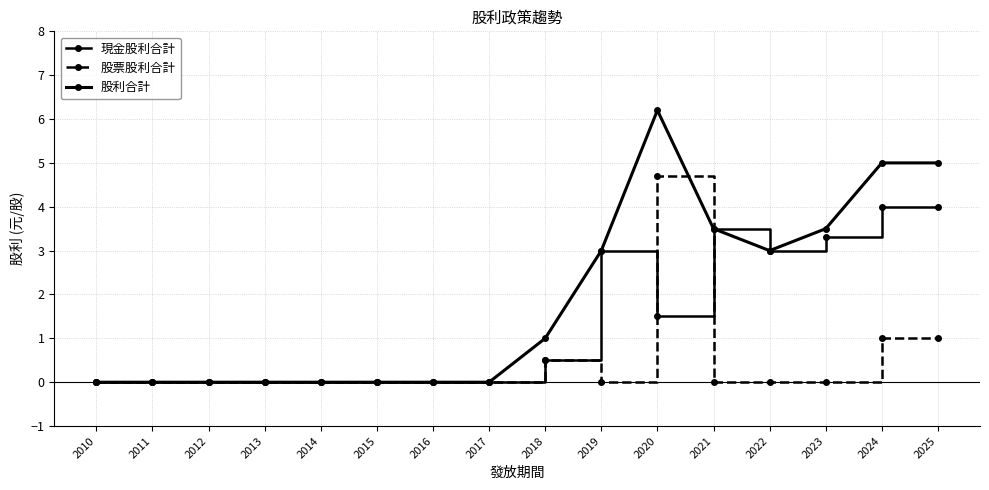

At which category is the sum across all series the highest?

2020